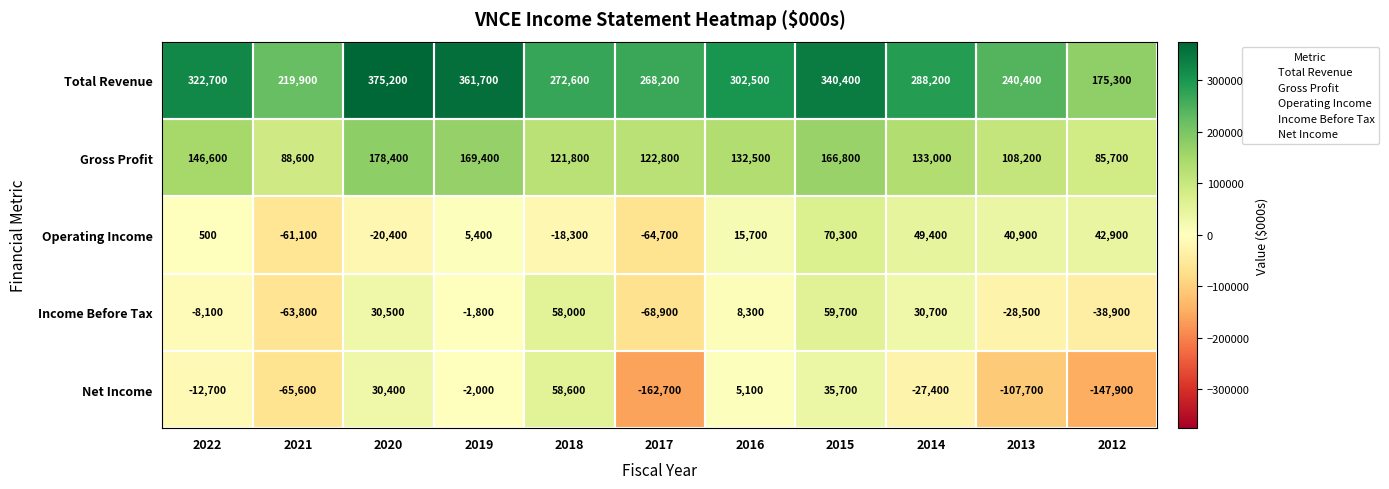

What is the average value of the Total Revenue series?

287918